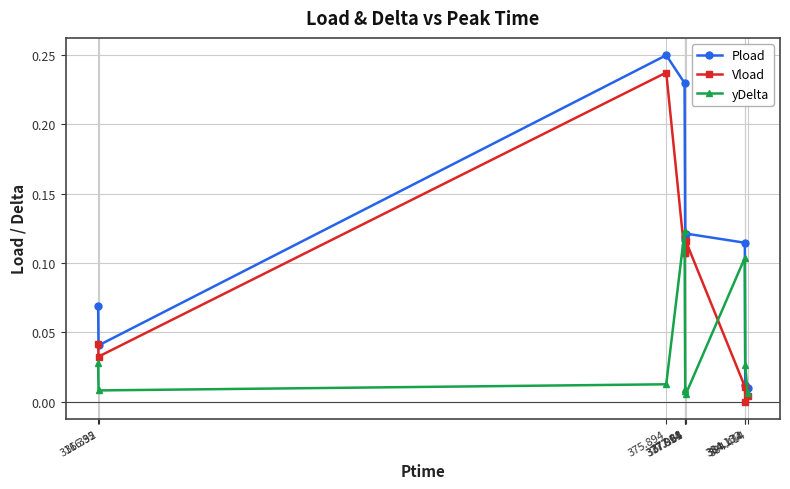

Between 384.174 and 384.414, which series saw the biggest shift?

yDelta